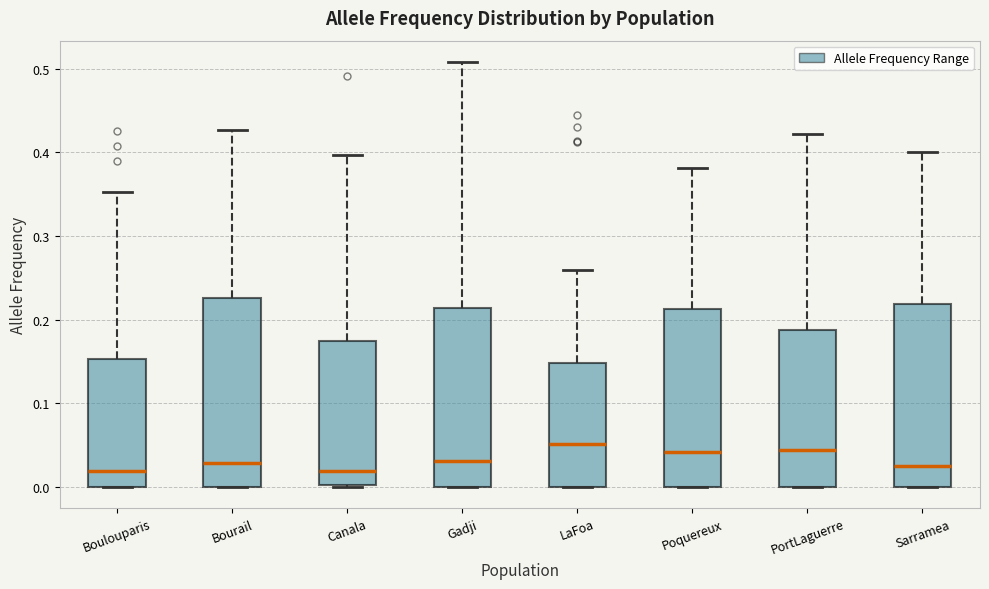

Where is the lower edge of the box for Sarramea on the y-axis? The values are not printed on the chart, so give them approximately, as read against the axis.

0.00